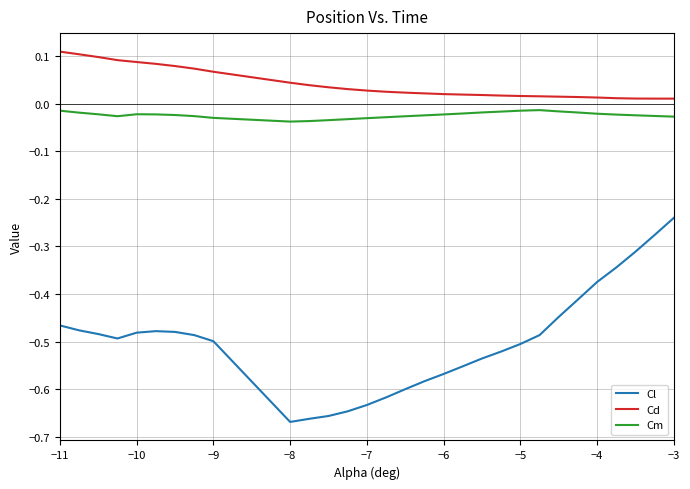

What is the difference between the maximum and minimum values in the Cl series?

0.4